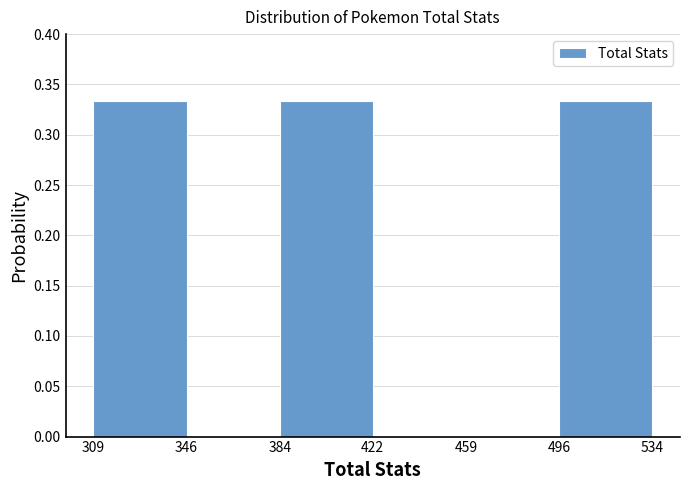

What is the height of the bar covering 384 to 422 on the x-axis? The values are not printed on the chart, so give them approximately, as read against the axis.

0.335